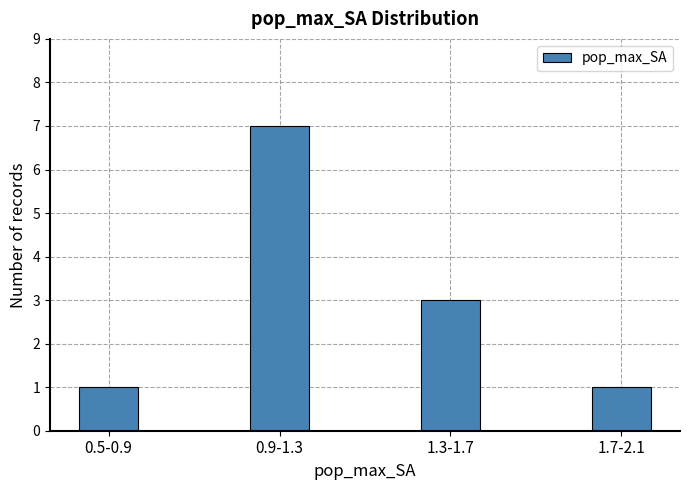

Reading right to left, transcribe all the data shown in this chart.

1	3	7	1